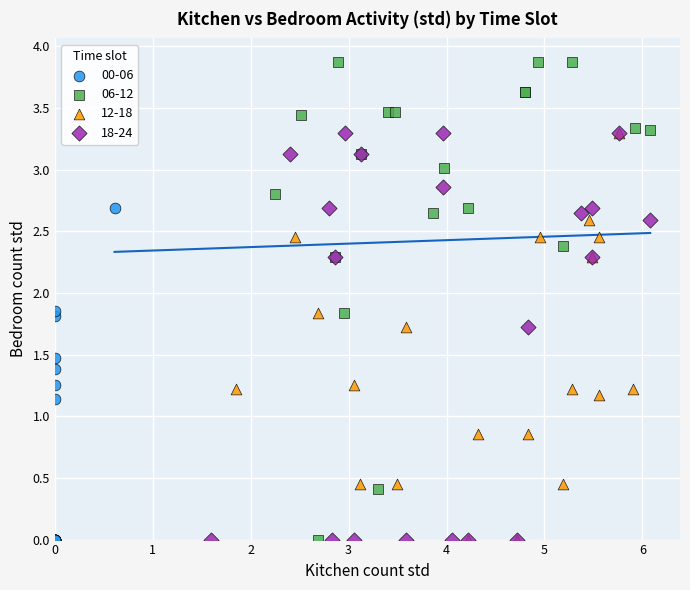

Which series contains the highest Y value?

06-12